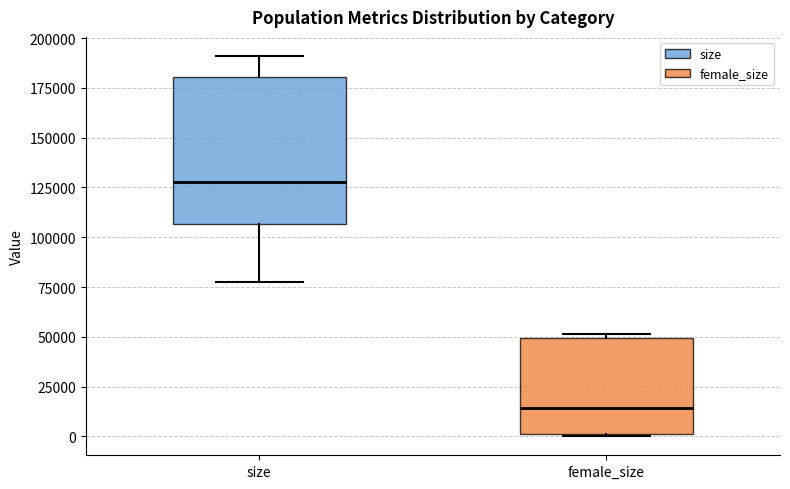

Reading left to right, read every box against the y-axis: the position of its median line, the range the box covers, and the ends of its whiskers. The values are not printed on the chart, so give them approximately, as read against the axis.

size: median 130000, box 105000 to 180000, whiskers 75000 to 190000
female_size: median 15000, box 0 to 50000, whiskers 0 to 50000 (just above the box's upper edge)